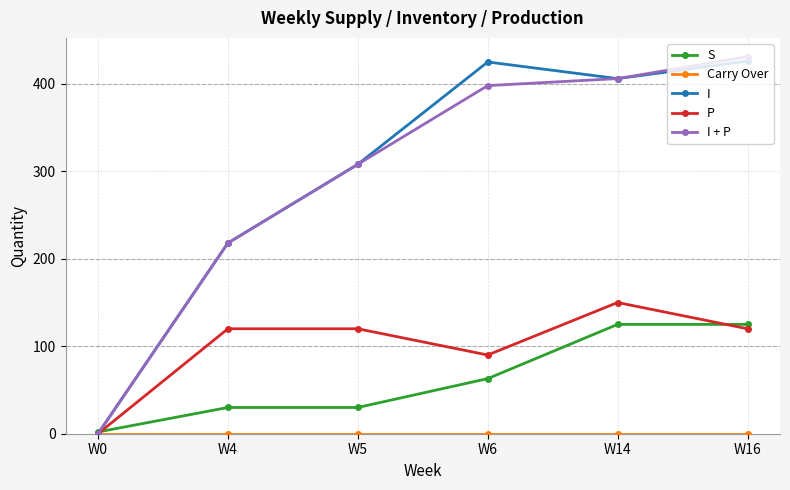

What is the spread (max minus min) of values at W16?

431